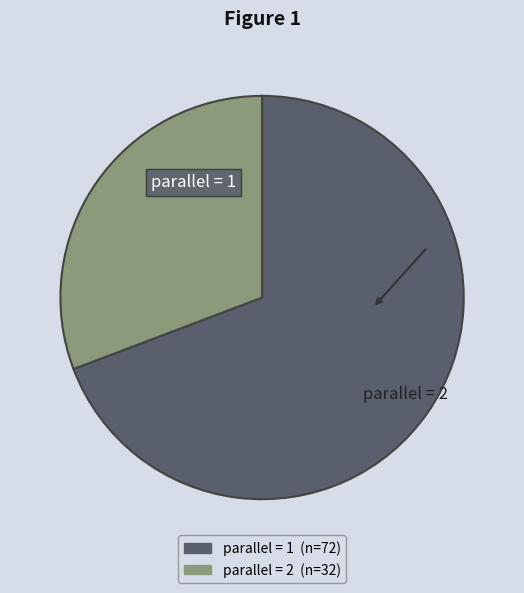

Which slice represents more than half of the pie?

parallel = 1